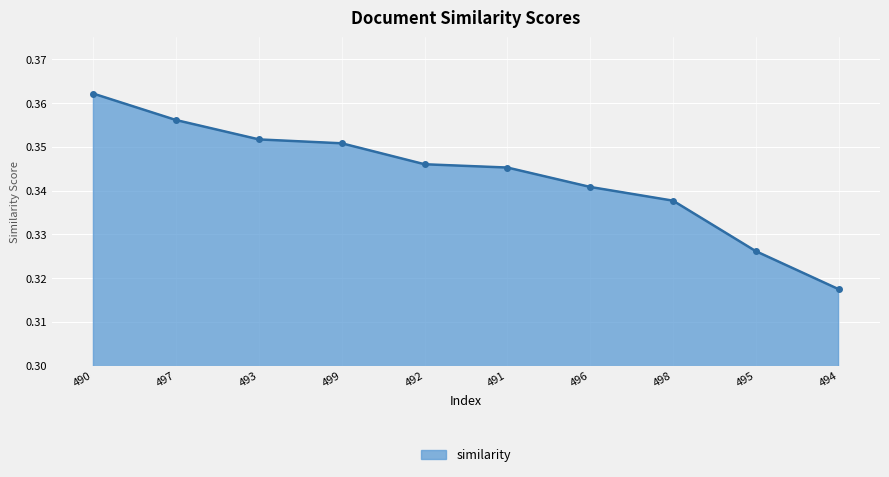

How many lines are shown in the chart?

1